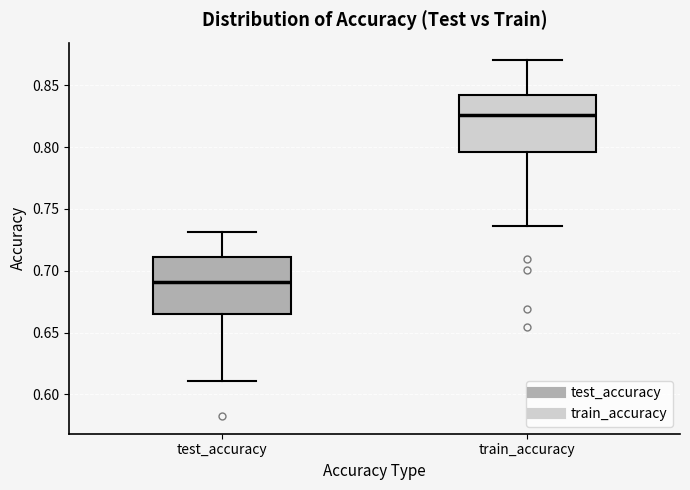

Reading left to right, read every box against the y-axis: the position of its median line, the range the box covers, and the ends of its whiskers. The values are not printed on the chart, so give them approximately, as read against the axis.

test_accuracy: median 0.690, box 0.665 to 0.710, whiskers 0.610 to 0.730
train_accuracy: median 0.825, box 0.795 to 0.840, whiskers 0.735 to 0.870